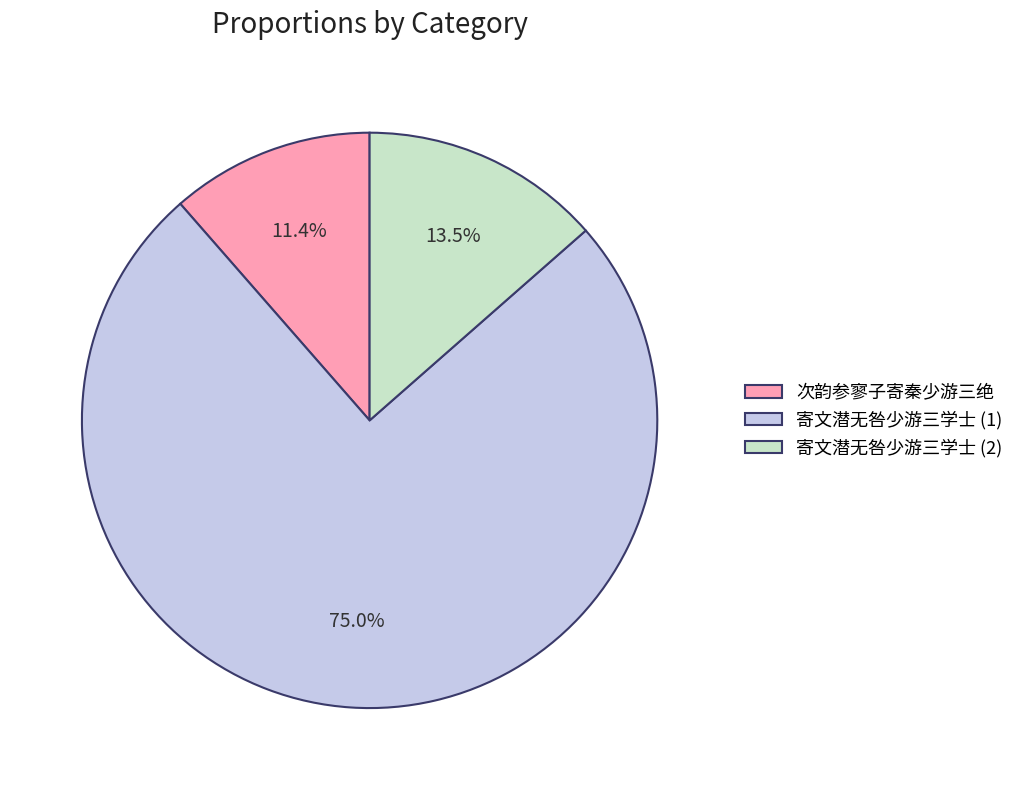

Rank the categories by value from highest to lowest.

寄文潜无咎少游三学士 (1), 寄文潜无咎少游三学士 (2), 次韵参寥子寄秦少游三绝